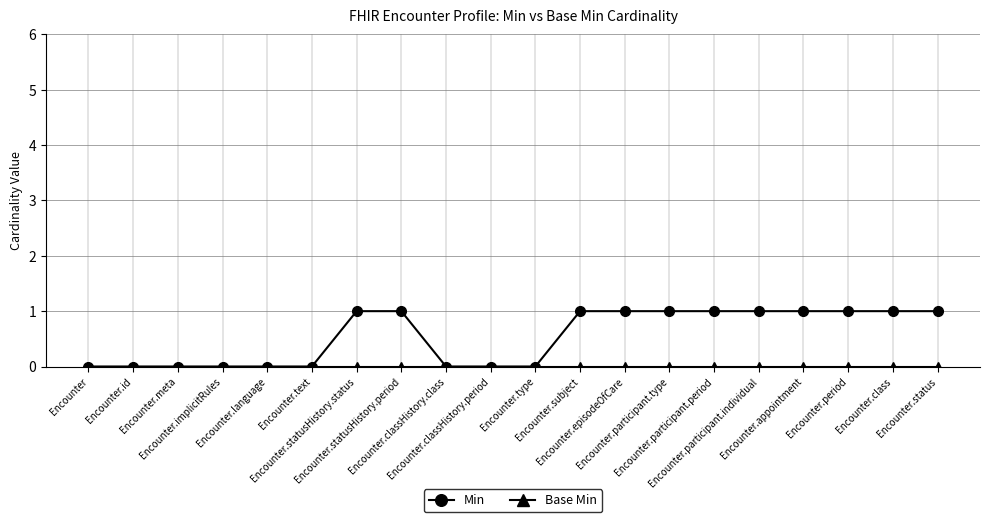

Which series has the widest spread of values?

Min